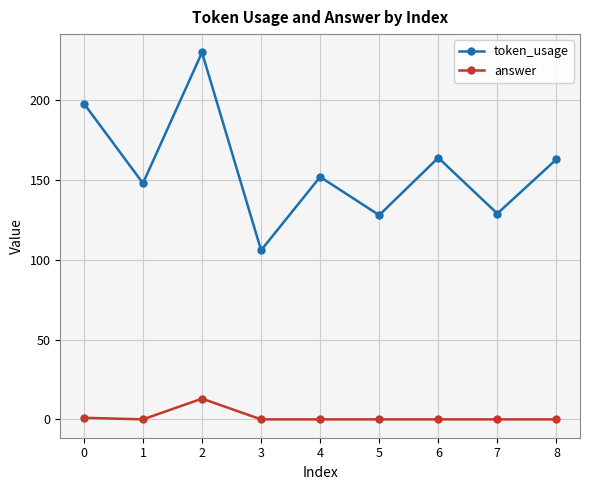

Does the chart display data point markers on the line(s)?

Yes